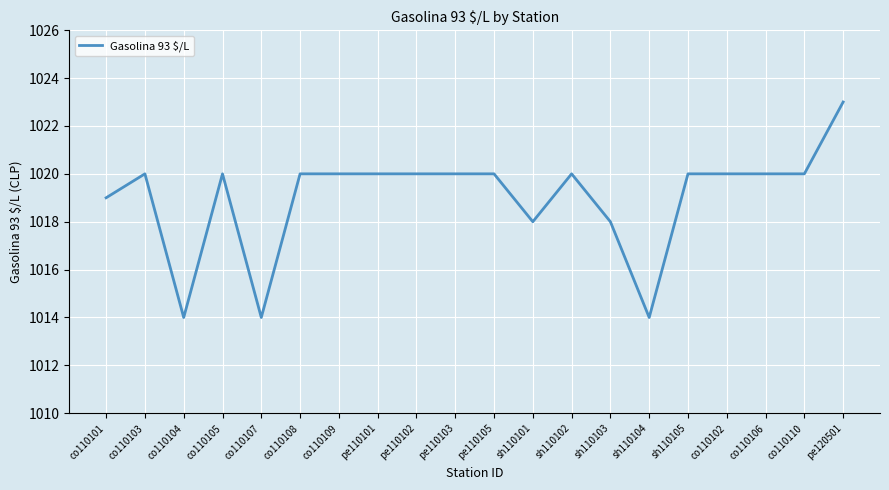

What is the sum of all values?

20380